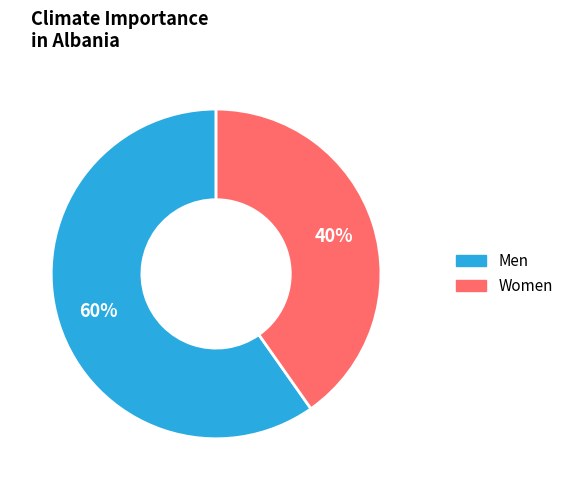

To the nearest percent, what is the difference between the largest and smallest slice percentages?

20%